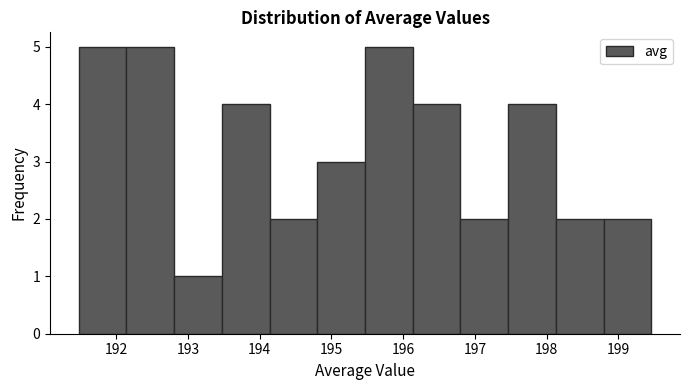

Reading left to right, transcribe this chart: for each bar, give the range it covers on the x-axis and its height. Neither the bar edges nor the heights are printed on the chart, so give them approximately, as read against the axes.

191.5 to 192.1: 5
192.1 to 192.8: 5
192.8 to 193.5: 1
193.5 to 194.1: 4
194.1 to 194.8: 2
194.8 to 195.5: 3
195.5 to 196.1: 5
196.1 to 196.8: 4
196.8 to 197.5: 2
197.5 to 198.1: 4
198.1 to 198.8: 2
198.8 to 199.5: 2